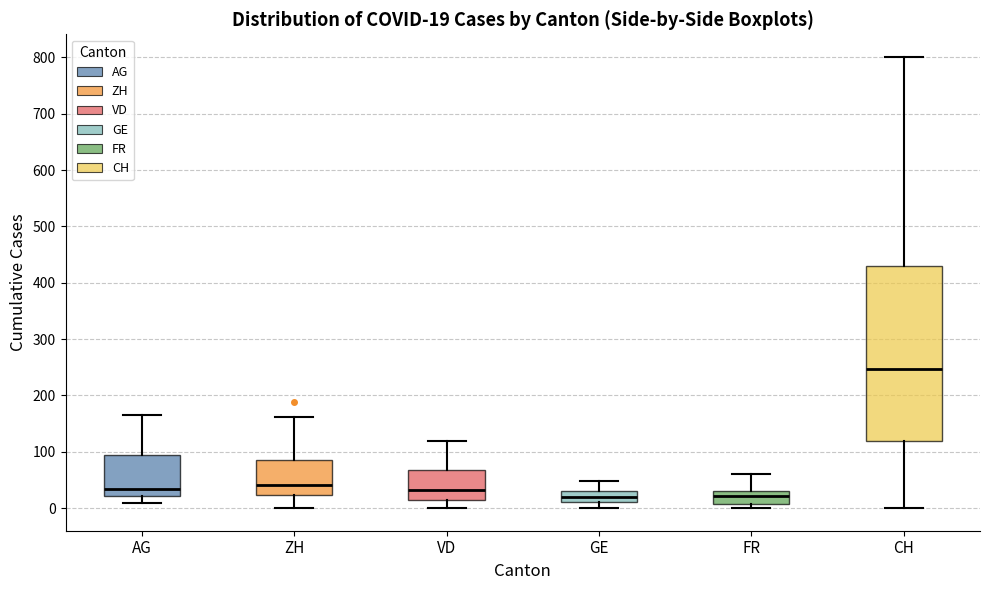

Which box has the highest median line?

CH